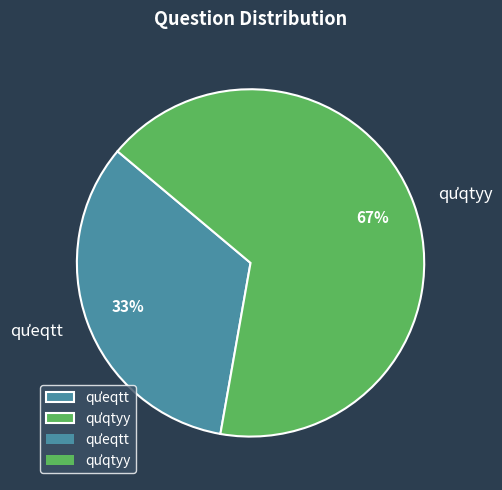

Is it true that qưqtyy is 67% of the pie?

True